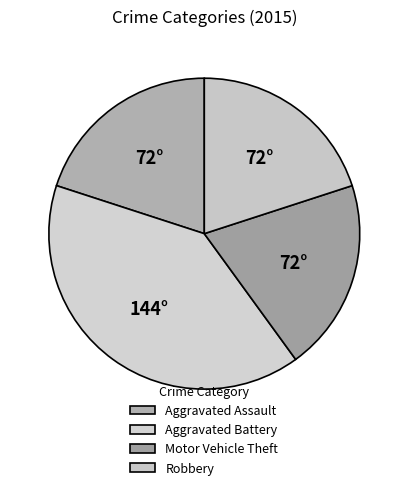

Is Motor Vehicle Theft the majority of the pie?

No